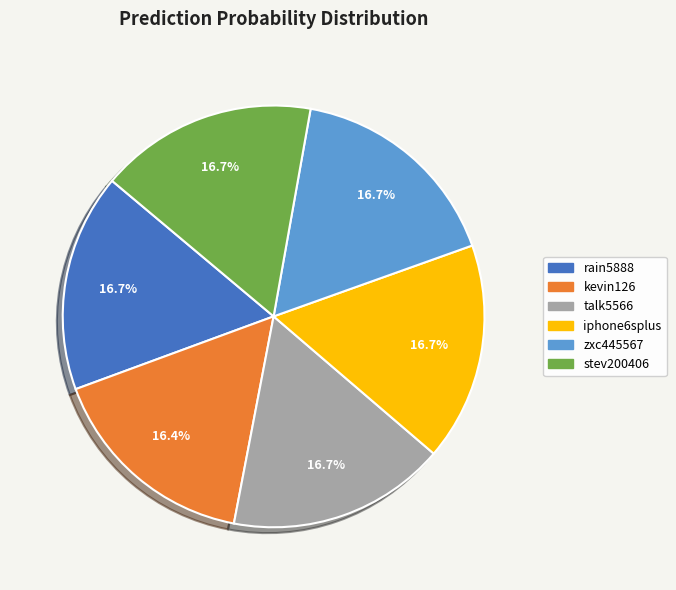

Count the number of slices in the pie.

6